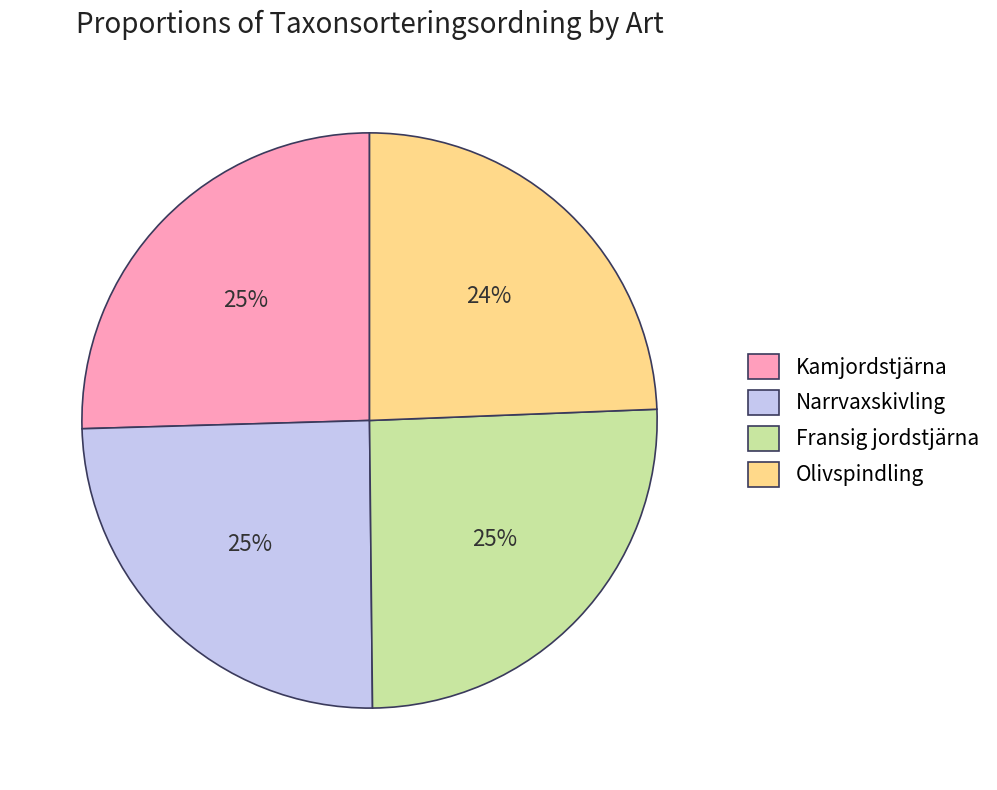

Is there a majority slice in this chart?

No